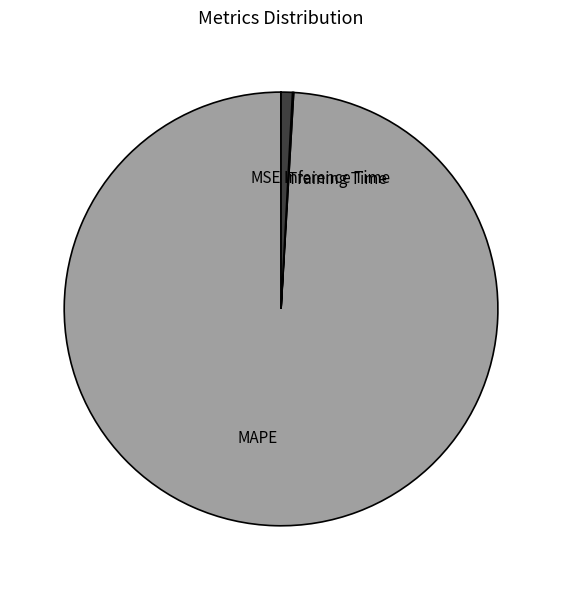

Is it true that Inference Time is 1% of the pie?

True